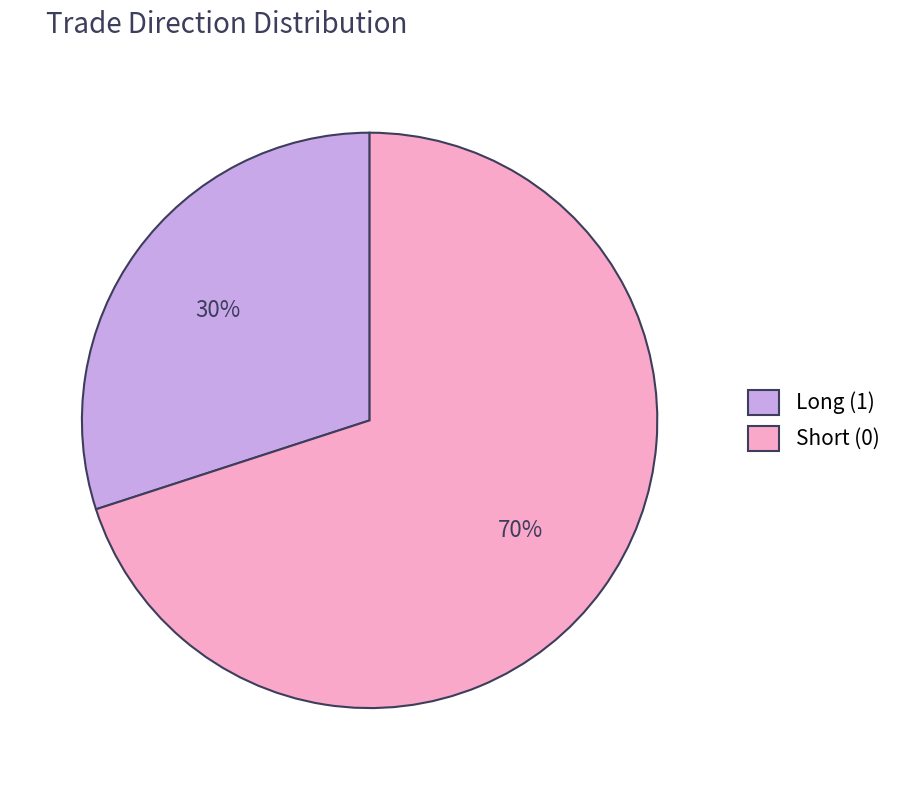

Between Long (1) and Short (0), which is larger?

Short (0)